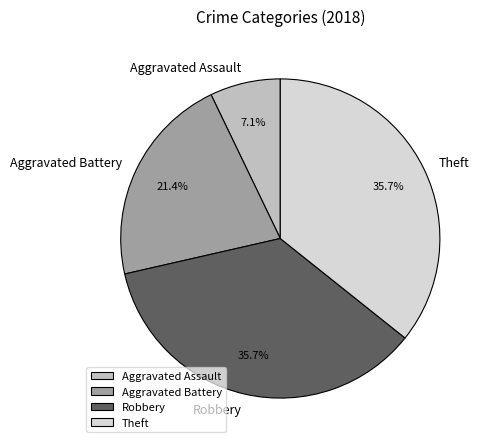

What percentage is the Theft slice, to the nearest percent?

36%